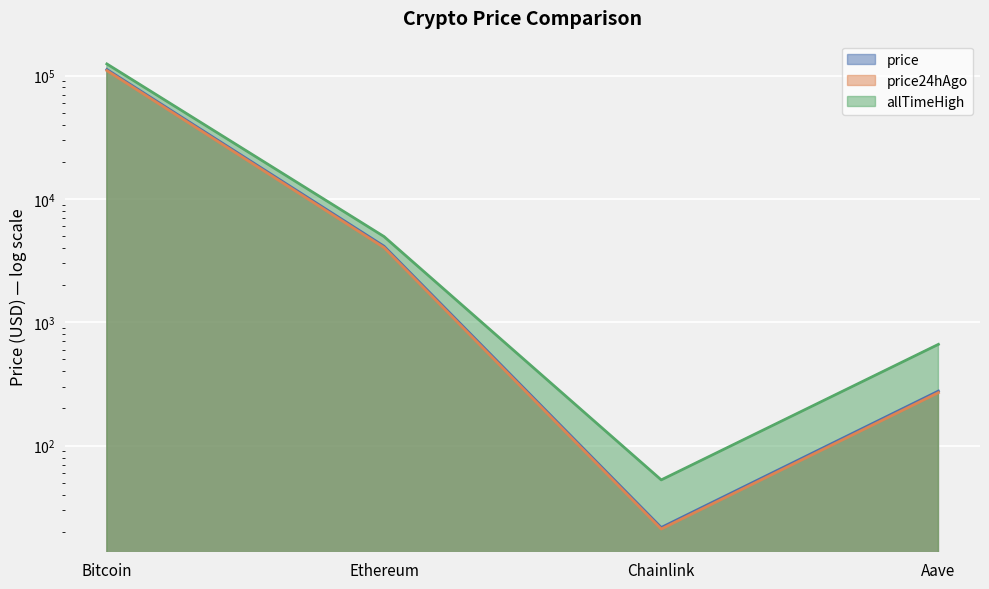

At Aave, list the series in order from smallest to largest.

price24hAgo, price, allTimeHigh